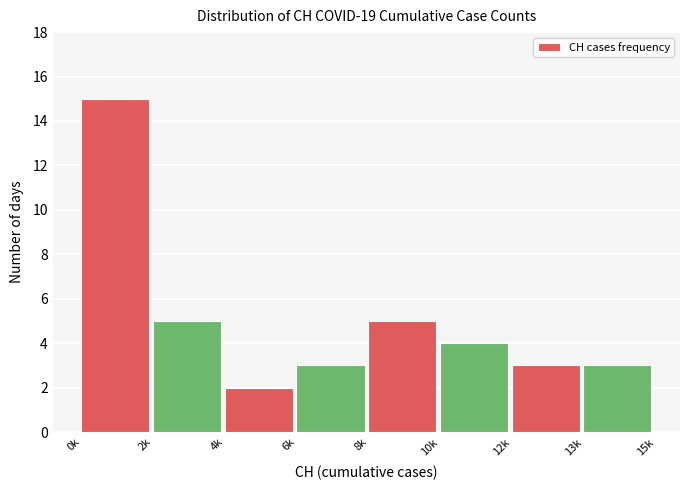

Reading left to right, what are all the values shown in this chart?

15	5	2	3	5	4	3	3